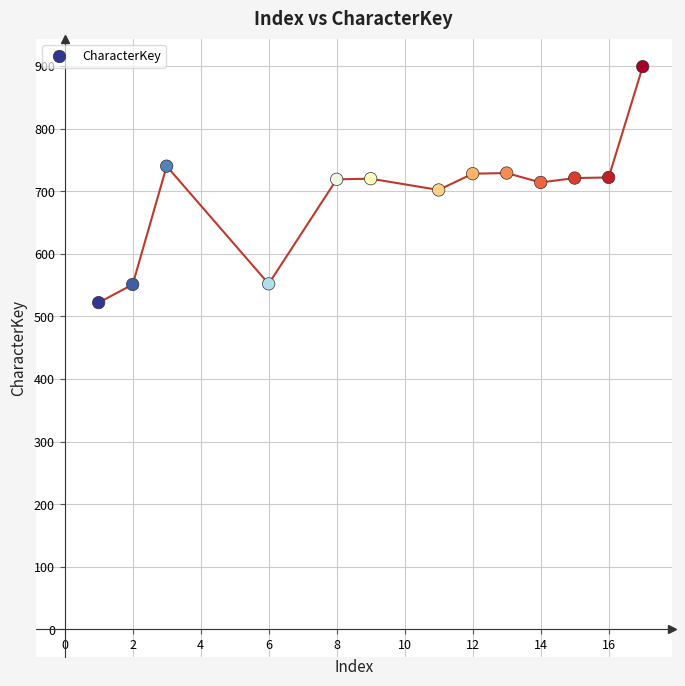

What is the range of Y values (max minus min)?

377